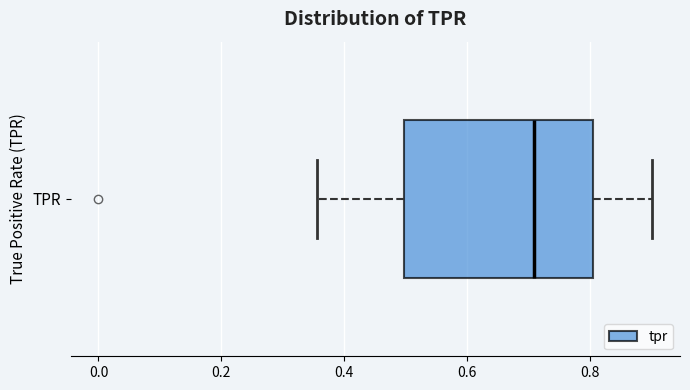

Where does the left whisker of the box for TPR end on the x-axis? The values are not printed on the chart, so give them approximately, as read against the axis.

0.36